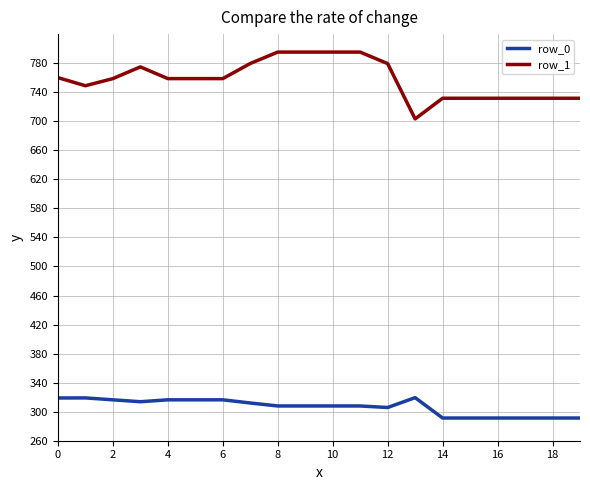

What is the minimum value for row_0?

291.3